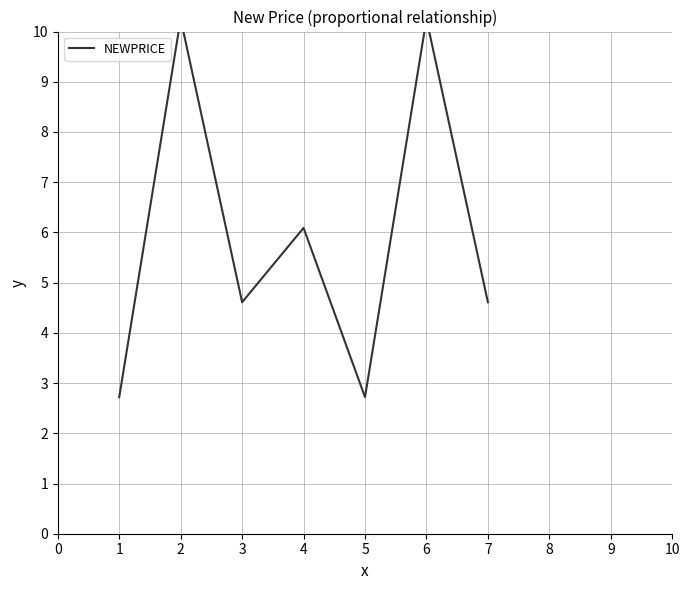

List the labels in order of value, largest first.

2, 6, 4, 3, 7, 1, 5